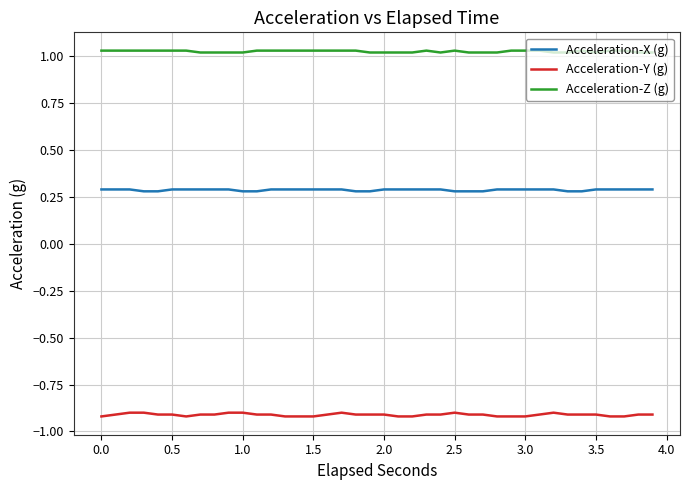

What is the minimum value shown in the chart?

-0.9